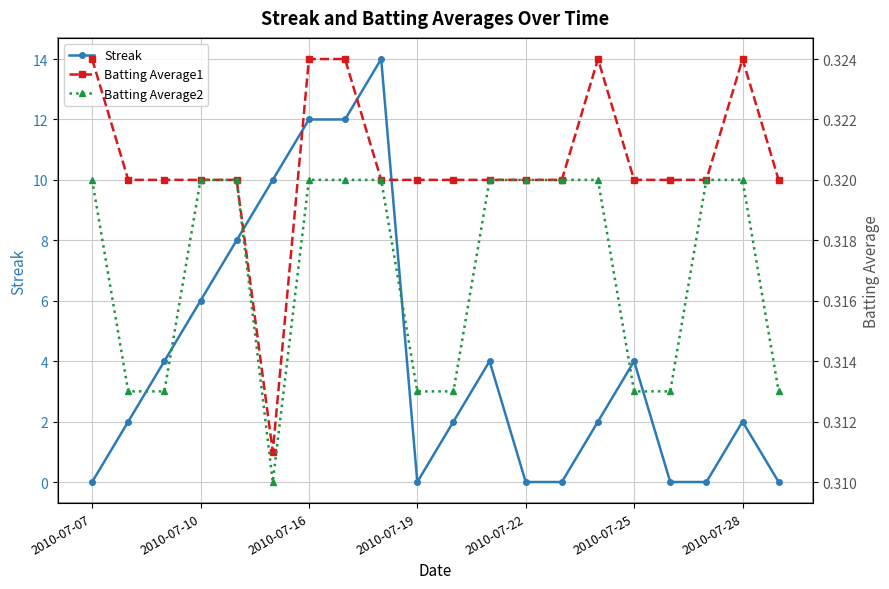

What is the label of the 4th point from the right?

16